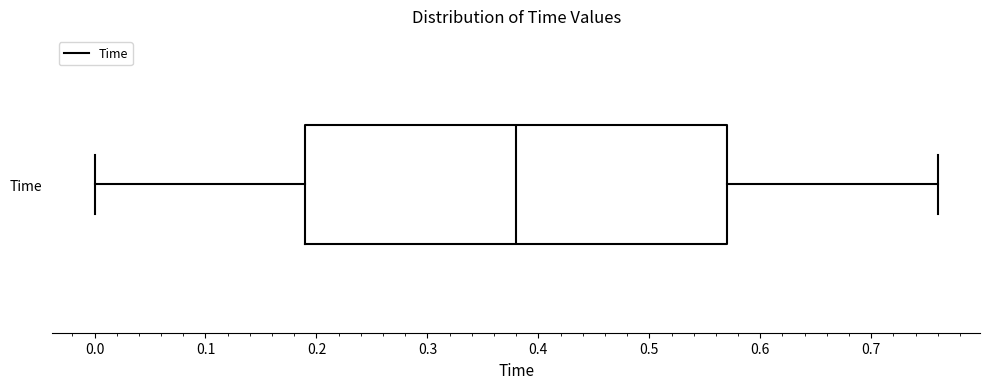

Where does the right whisker of the box for Time end on the x-axis? The values are not printed on the chart, so give them approximately, as read against the axis.

0.76